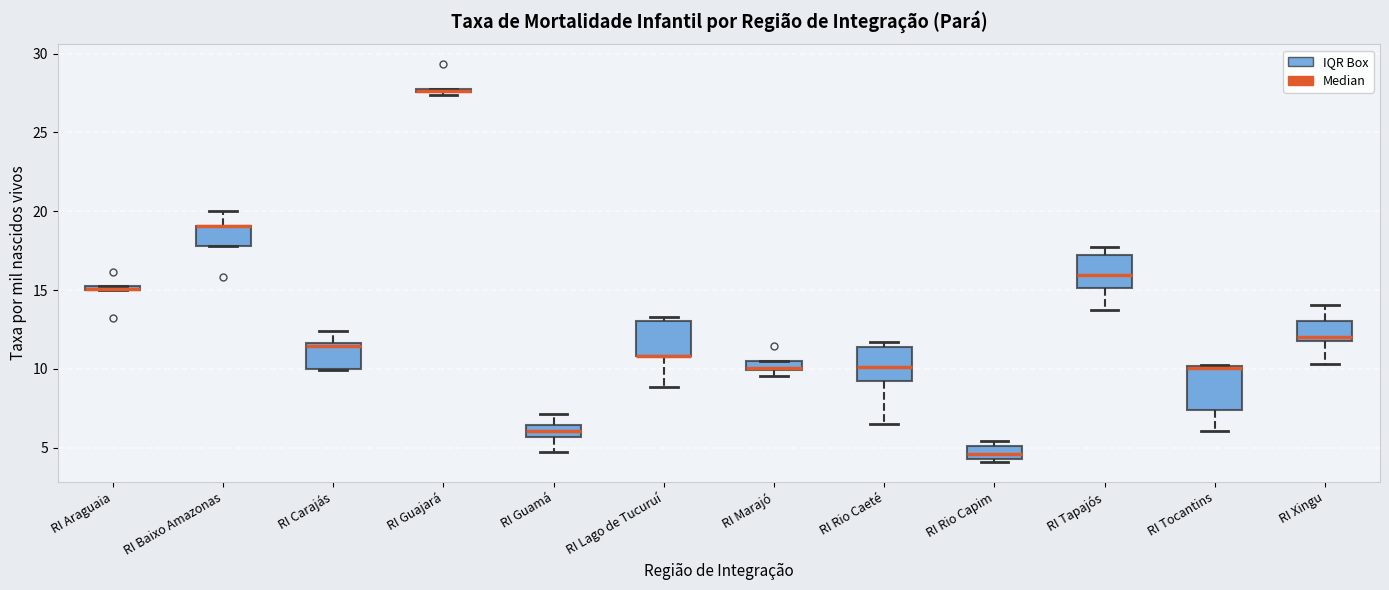

Where is the lower edge of the box for RI Guajará on the y-axis? The values are not printed on the chart, so give them approximately, as read against the axis.

27.5